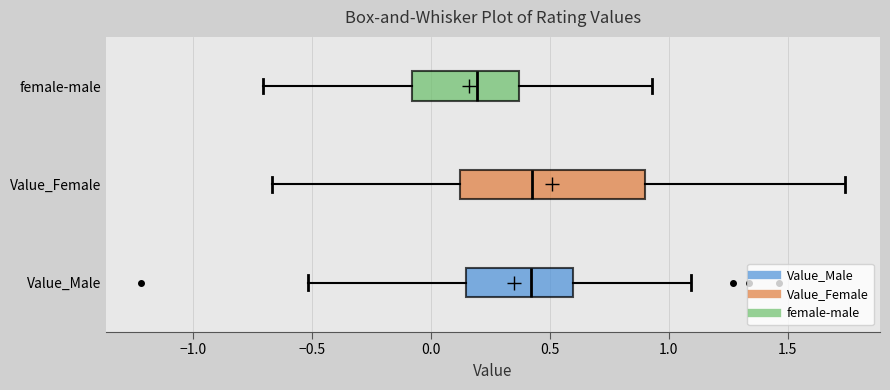

Which box has the furthest to the left median line?

female-male